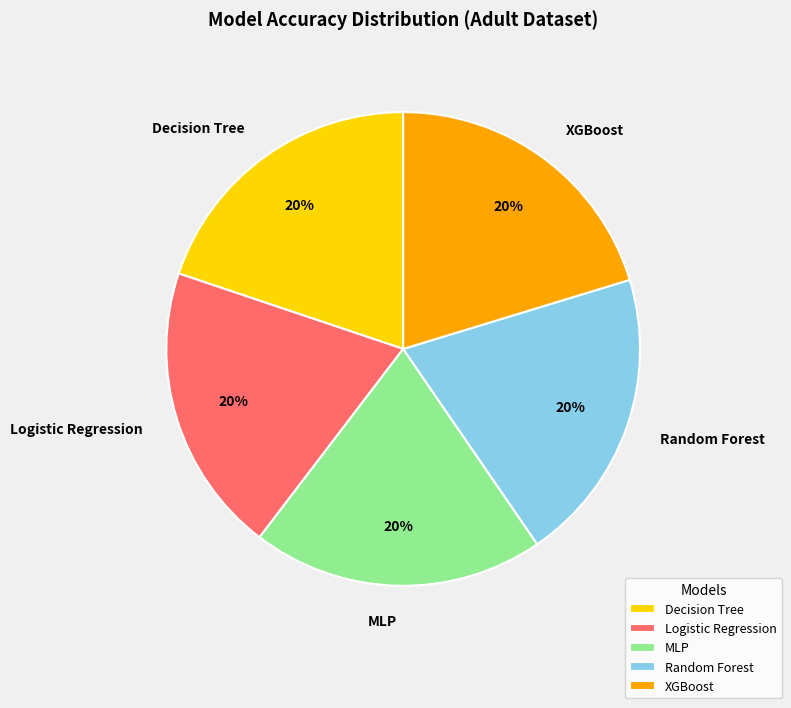

To the nearest percent, what portion does XGBoost represent?

20%